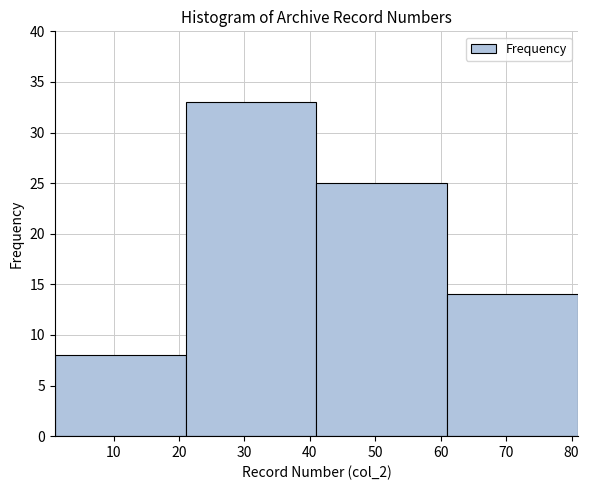

How tall is the bar that spans 61 to 81 on the x-axis? The values are not printed on the chart, so give them approximately, as read against the axis.

14